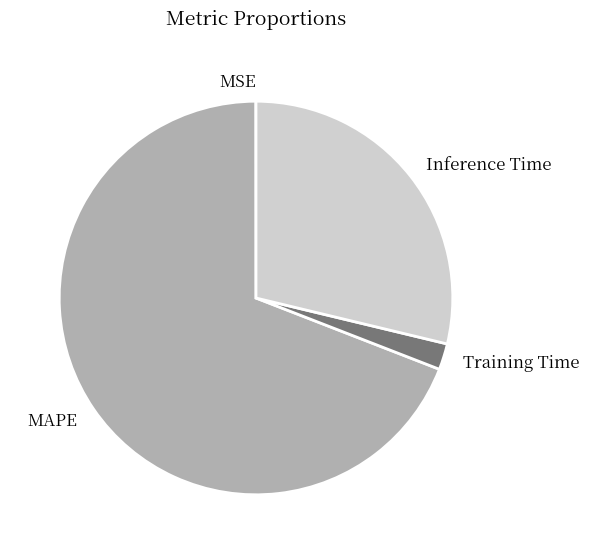

Which slice is the largest?

MAPE